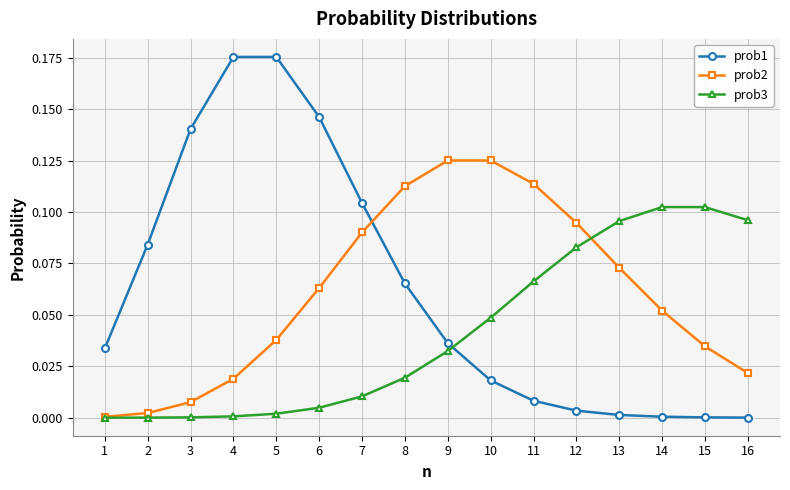

True or false: prob3 and prob2 intersect in this chart.

True